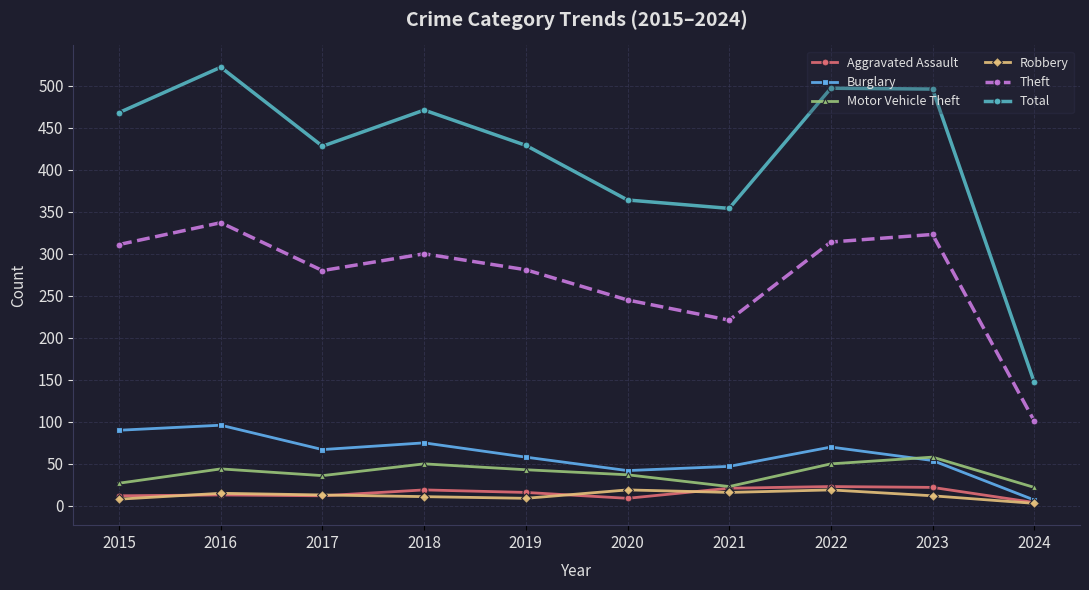

Which series has the largest total across all categories?

Total